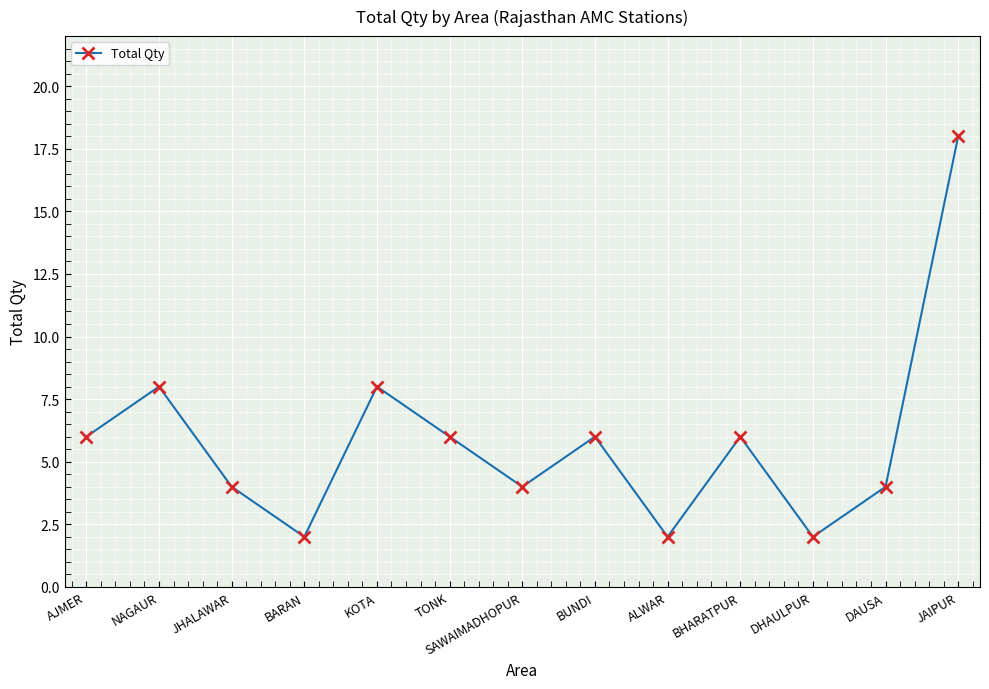

What is the change in value from BUNDI to DHAULPUR?

-4